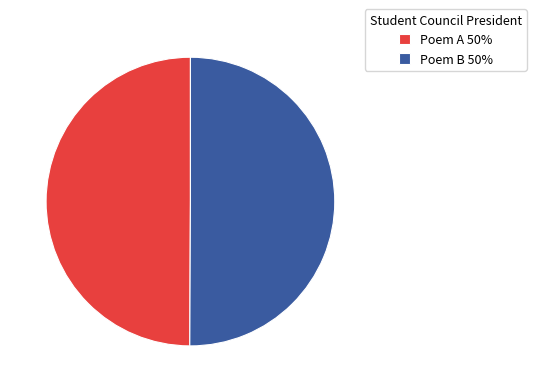

Is it true that Poem A 50% is 43% of the pie?

False